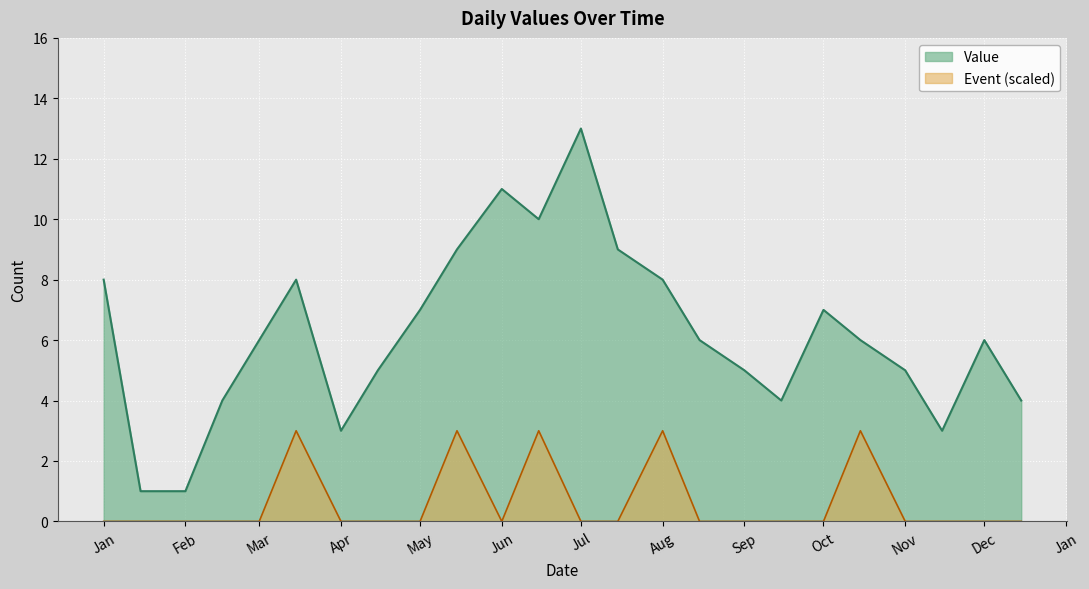

How many interior local peaks does the Event series have?

5